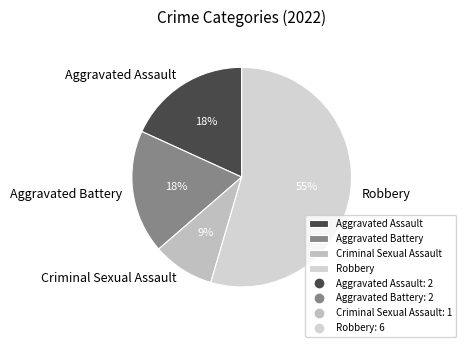

Which slice is the largest?

Robbery